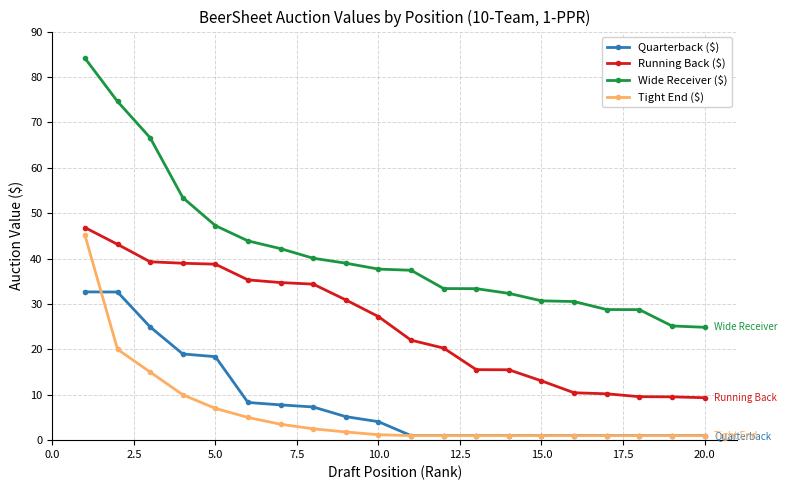

What is the lowest value of the Wide Receiver ($) series?

24.9